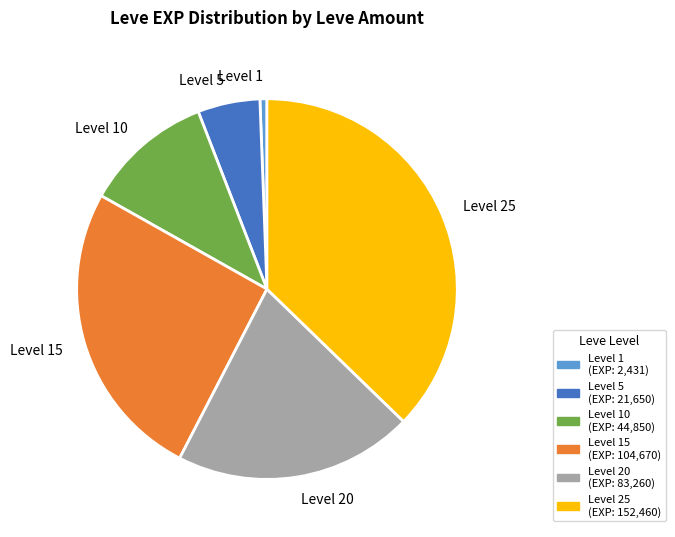

The Level 25 slice represents 46% of the pie. True or false?

False